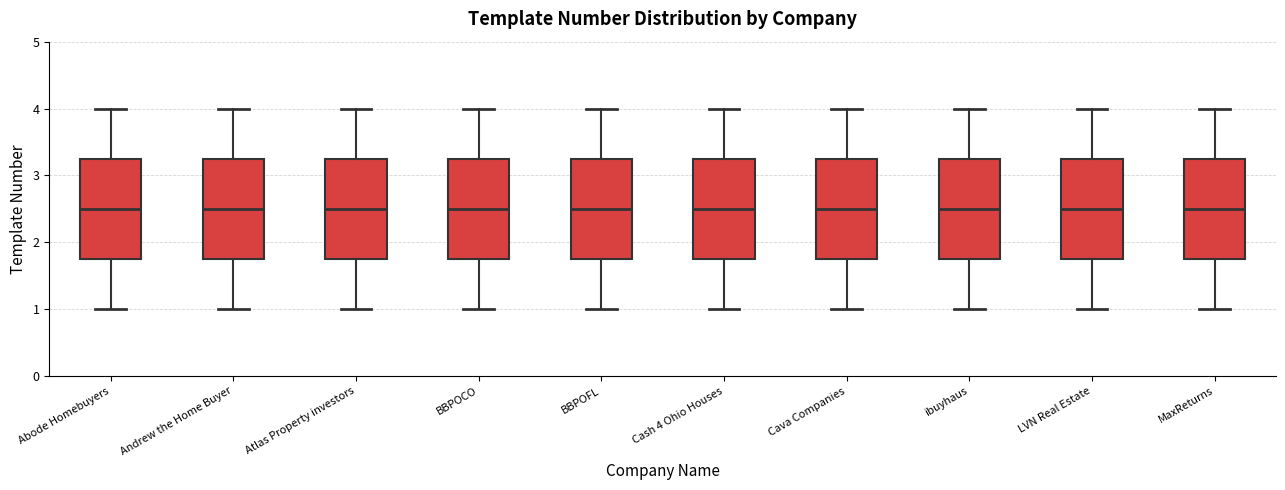

Reading left to right, read every box against the y-axis: the position of its median line, the range the box covers, and the ends of its whiskers. The values are not printed on the chart, so give them approximately, as read against the axis.

Abode Homebuyers: median 2.5, box 1.8 to 3.3, whiskers 1.0 to 4.0
Andrew the Home Buyer: median 2.5, box 1.8 to 3.3, whiskers 1.0 to 4.0
Atlas Property investors: median 2.5, box 1.8 to 3.3, whiskers 1.0 to 4.0
BBPOCO: median 2.5, box 1.8 to 3.3, whiskers 1.0 to 4.0
BBPOFL: median 2.5, box 1.8 to 3.3, whiskers 1.0 to 4.0
Cash 4 Ohio Houses: median 2.5, box 1.8 to 3.3, whiskers 1.0 to 4.0
Cava Companies: median 2.5, box 1.8 to 3.3, whiskers 1.0 to 4.0
ibuyhaus: median 2.5, box 1.8 to 3.3, whiskers 1.0 to 4.0
LVN Real Estate: median 2.5, box 1.8 to 3.3, whiskers 1.0 to 4.0
MaxReturns: median 2.5, box 1.8 to 3.3, whiskers 1.0 to 4.0